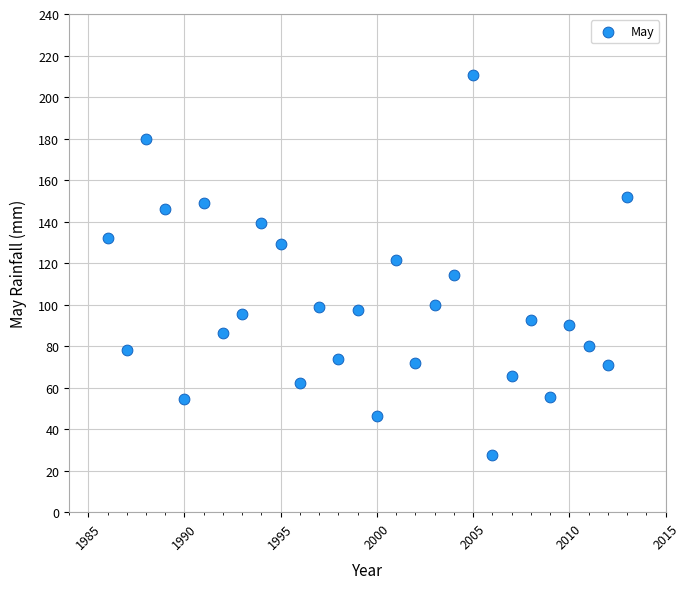

What is the range of Y values (max minus min)?

182.8